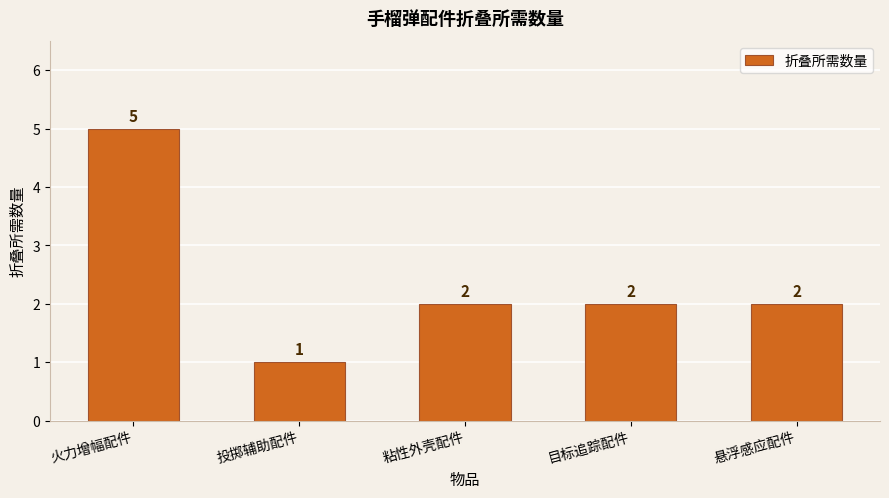

Which label corresponds to the largest value in the chart?

火力增幅配件